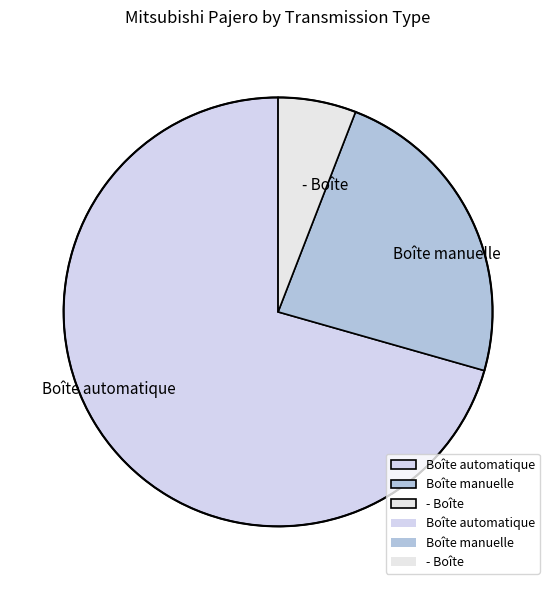

Between Boîte automatique and Boîte manuelle, which is larger?

Boîte automatique